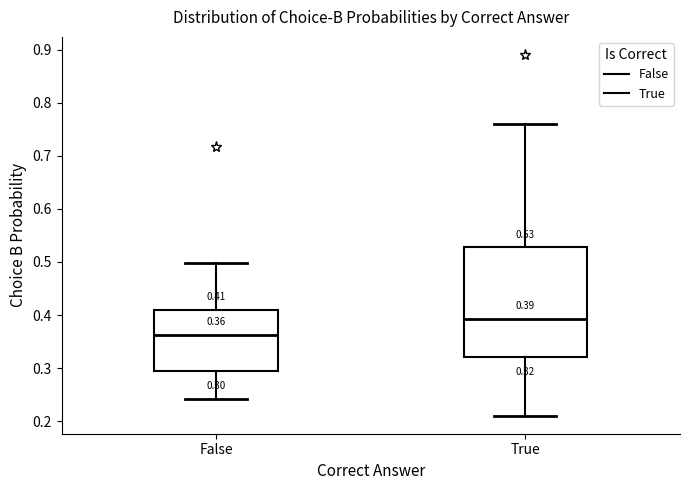

Which box's median line is the lowest?

False